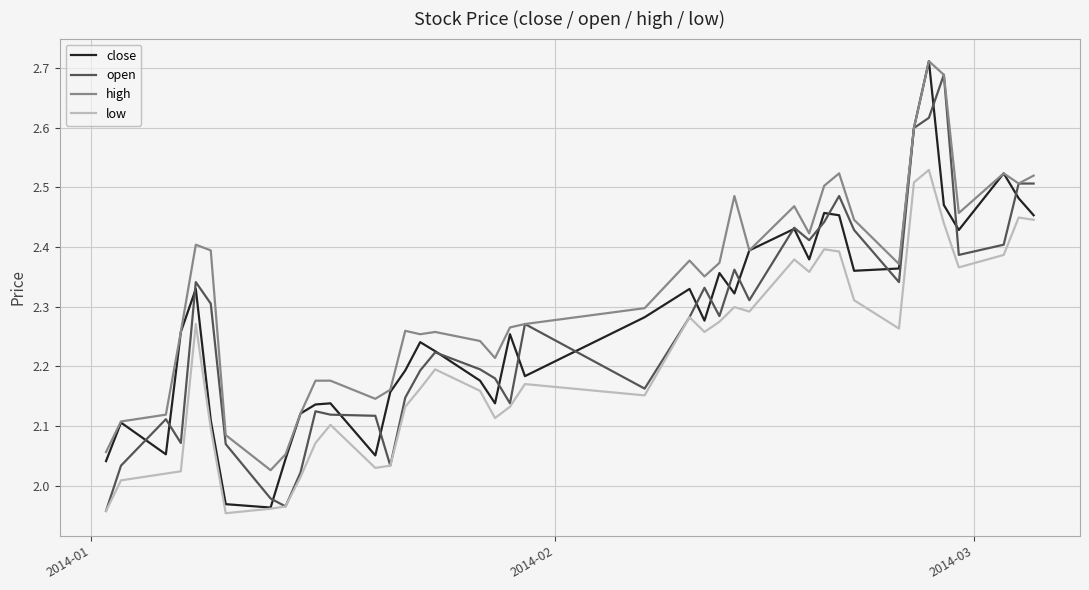

Which series has the largest total across all categories?

high